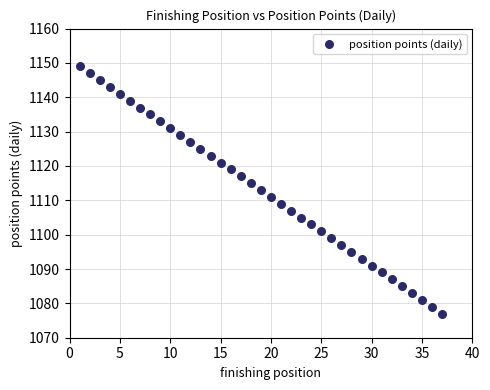

What is the range of Y values (max minus min)?

72